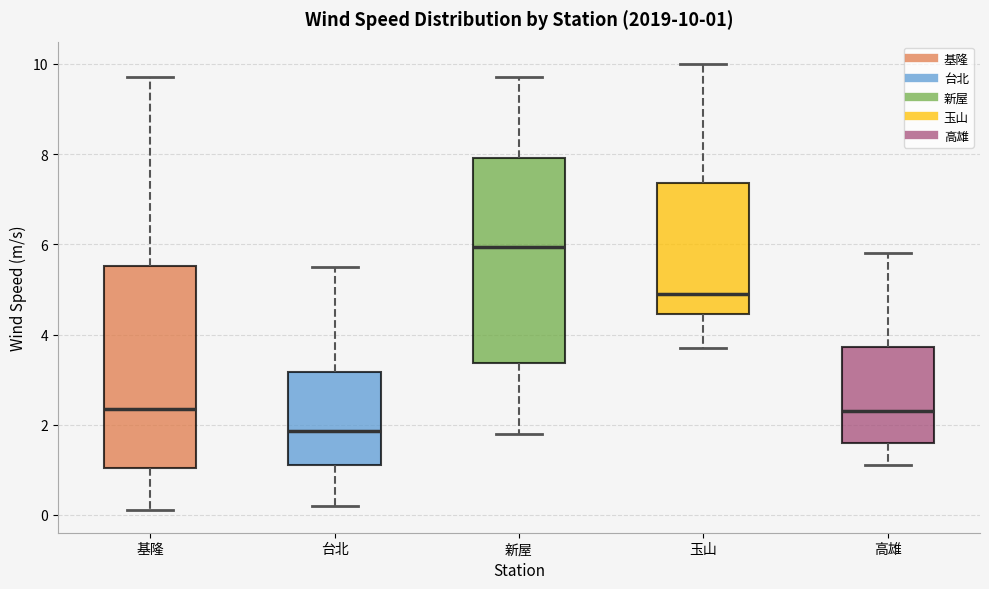

Which box has the highest median line?

新屋